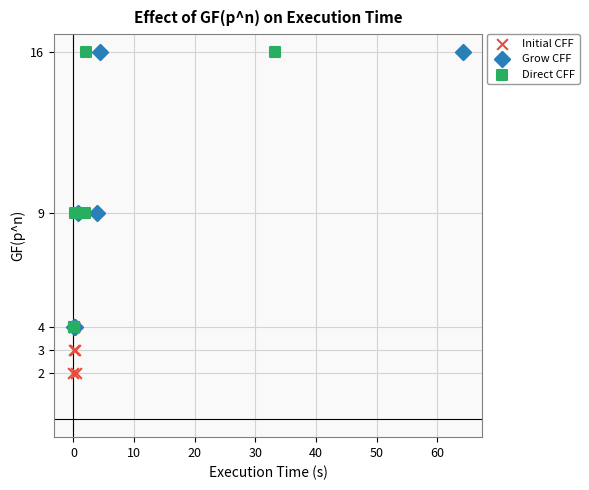

Which series contains the lowest Y value?

Initial CFF